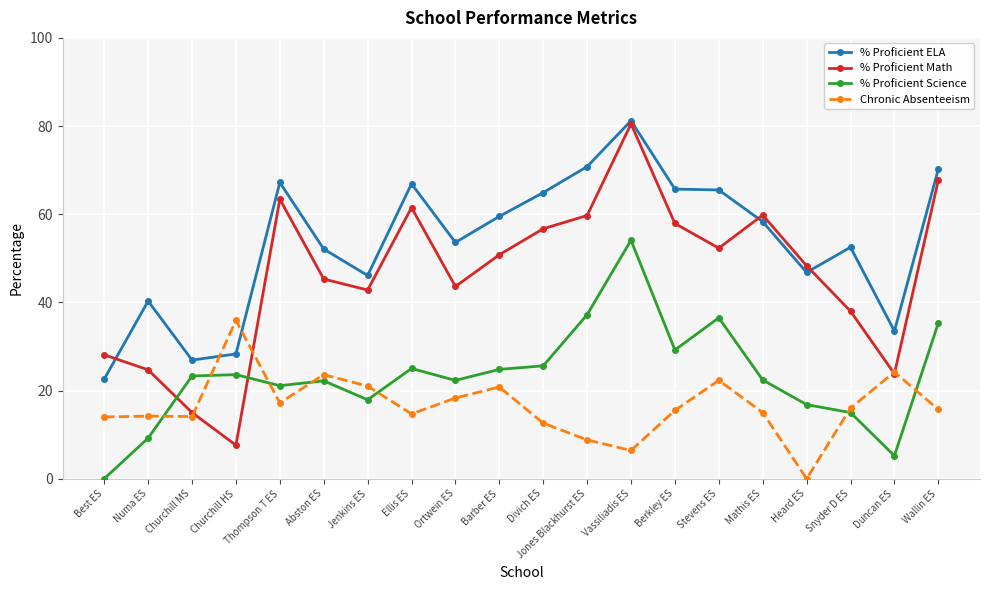

Does the chart display data point markers on the line(s)?

Yes